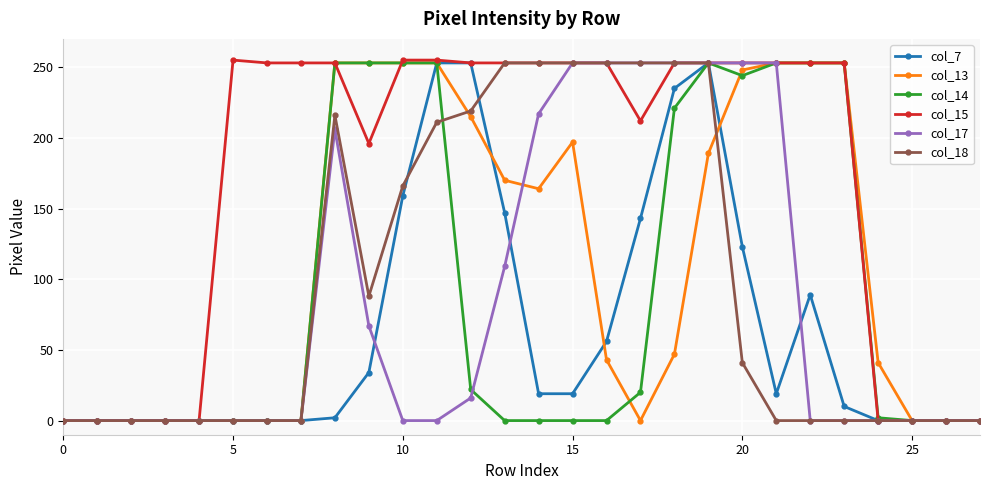

What is the highest value of the col_13 series?

253